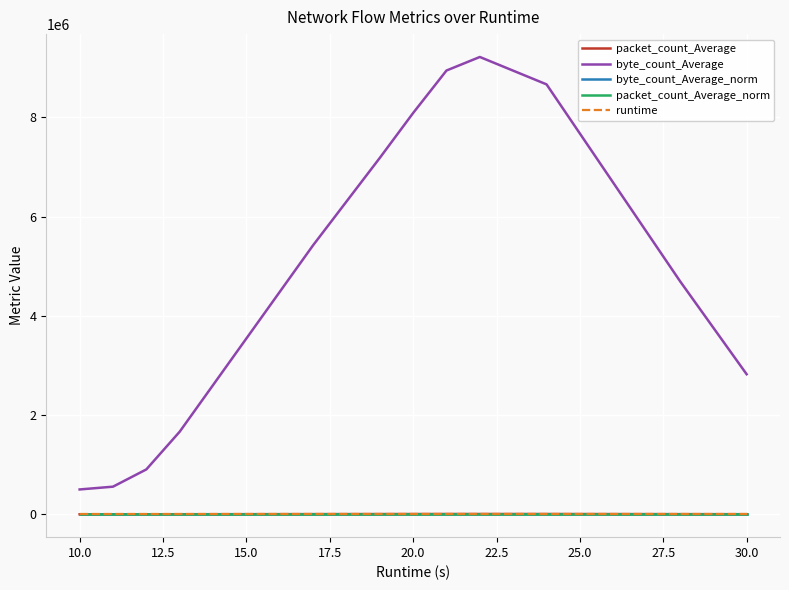

Which series has the widest spread of values?

byte_count_Average